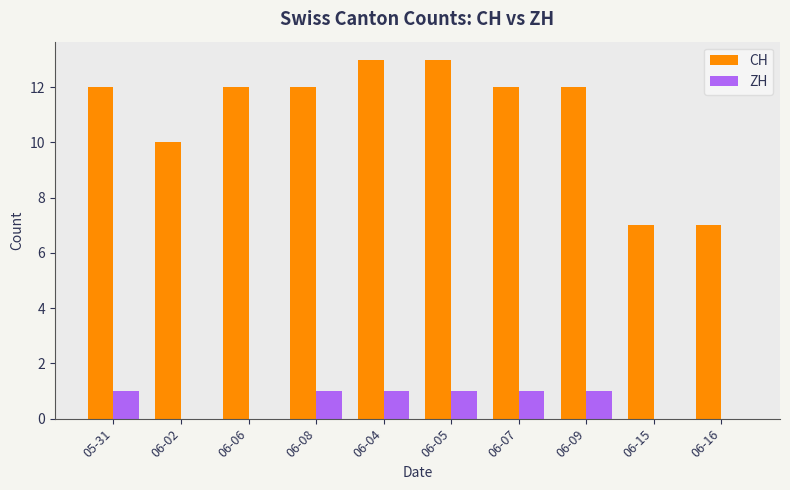

Is the value of CH at 06-09 greater than the value of ZH at 06-07?

Yes